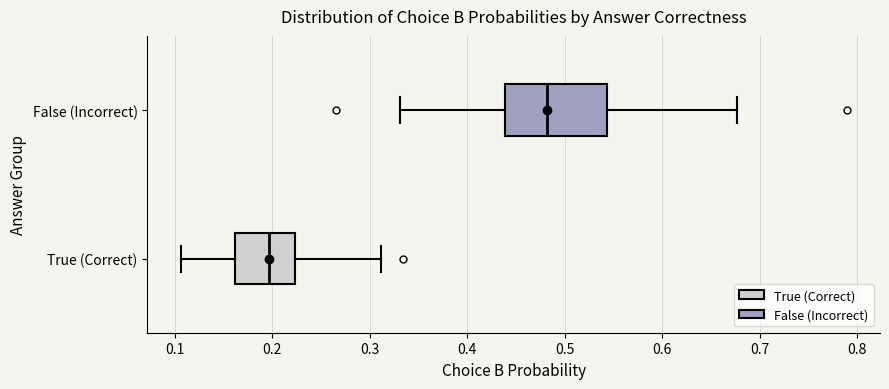

Reading bottom to top, transcribe this box plot: for each box, give where its median line is, the range the box spans, and where its two whiskers end, as read against the x-axis. The values are not printed on the chart, so give them approximately, as read against the axis.

True (Correct): median 0.20, box 0.16 to 0.22, whiskers 0.11 to 0.31
False (Incorrect): median 0.48, box 0.44 to 0.54, whiskers 0.33 to 0.68